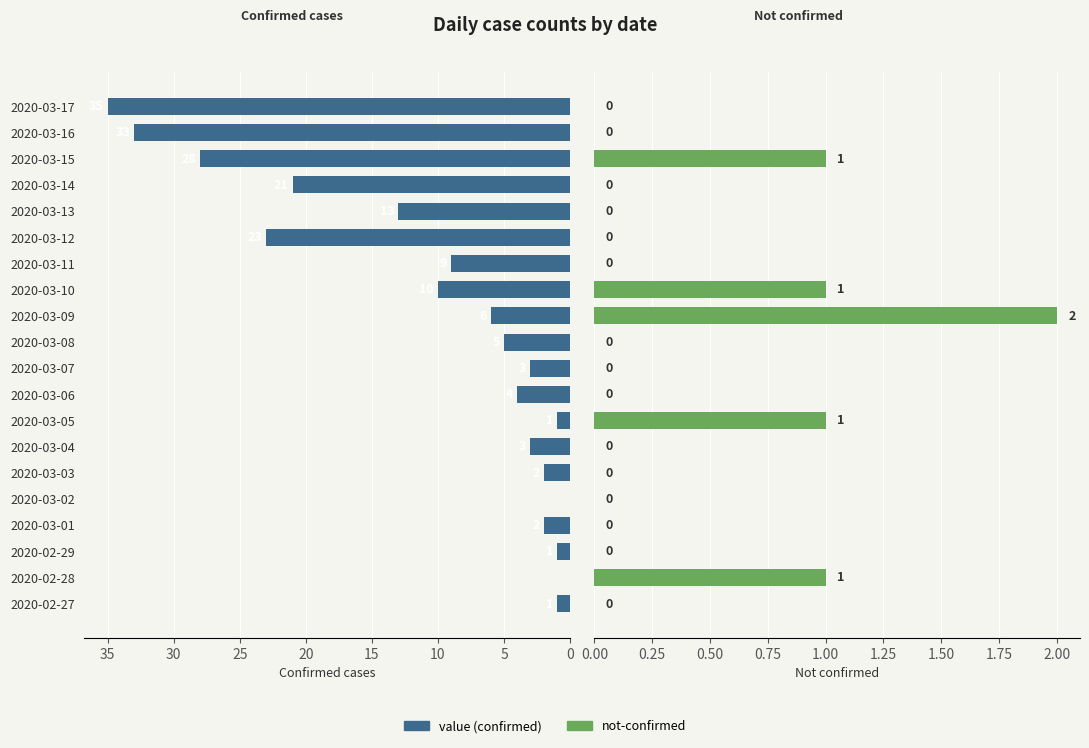

How many groups of bars are there?

20